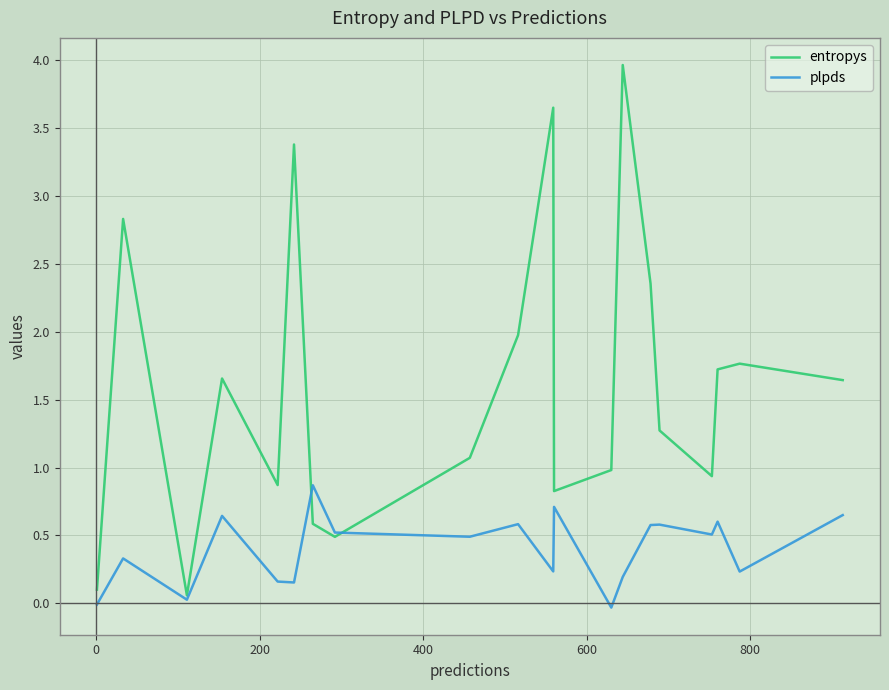

What is the difference between the second highest and second lowest values in the entropys series?

3.6